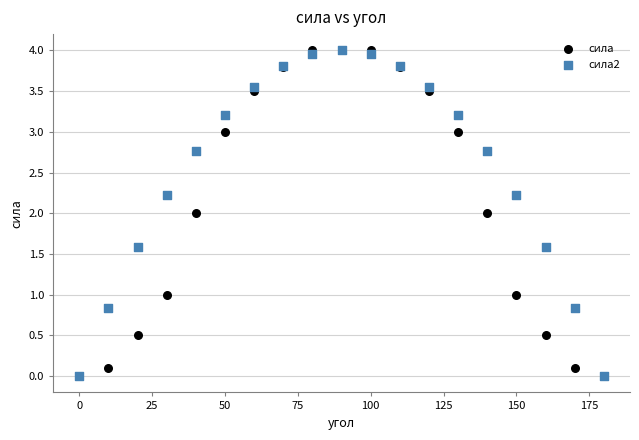

What are all the series names shown in the legend?

сила, сила2